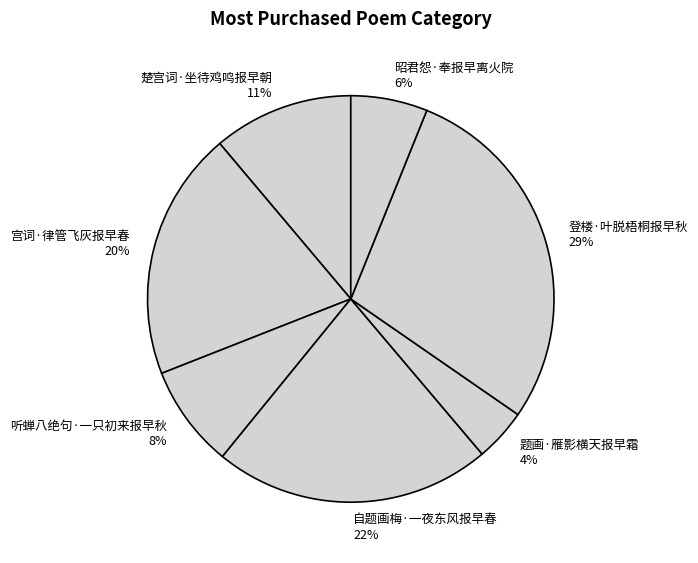

To the nearest percent, what percentage of the pie is 登楼·叶脱梧桐报早秋?

29%